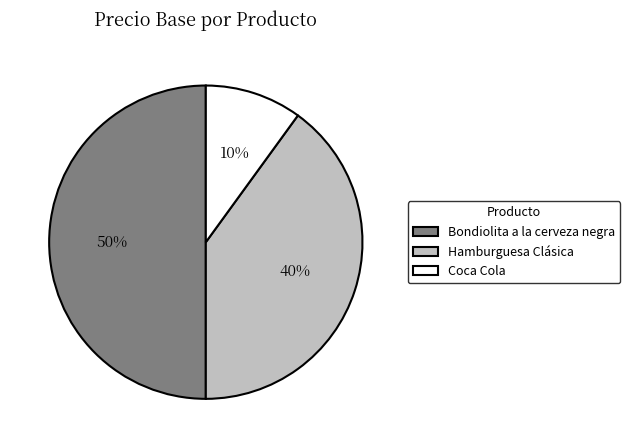

To the nearest percent, what is the difference between the largest and smallest slice percentages?

40%